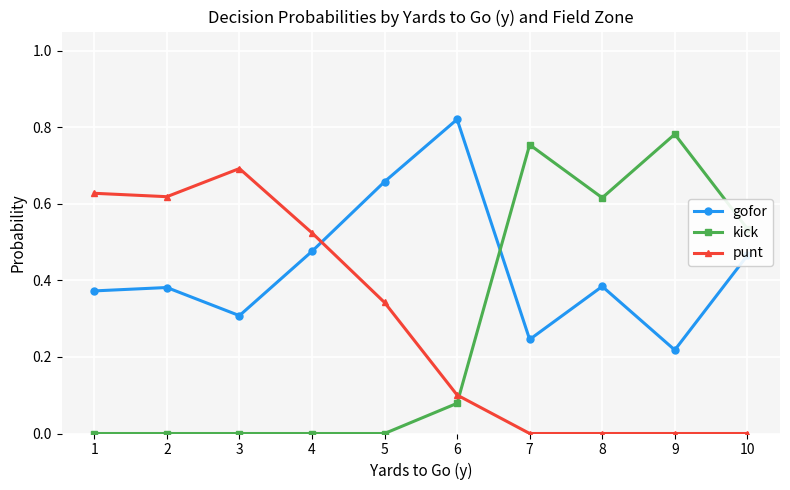

Which series has the largest range (max minus min)?

kick